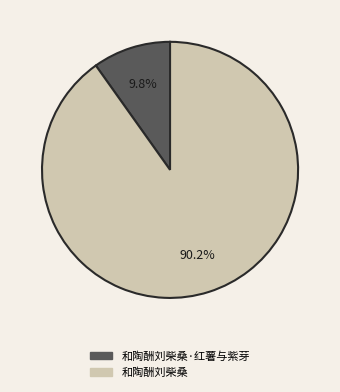

Is there a majority slice in this chart?

Yes